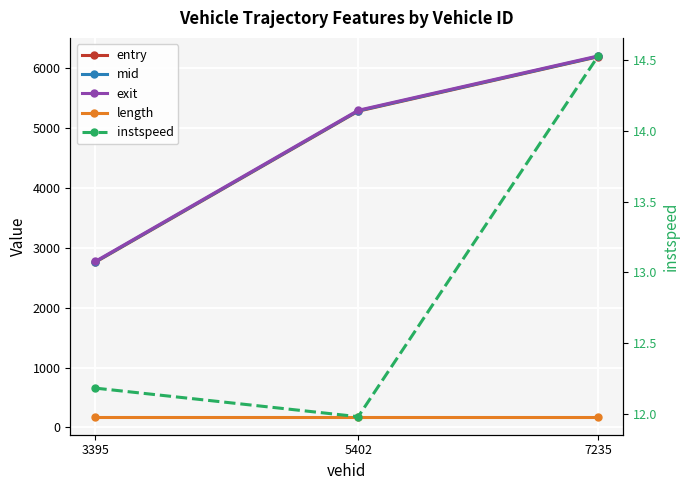

Is this an area chart (filled region under the line)?

No